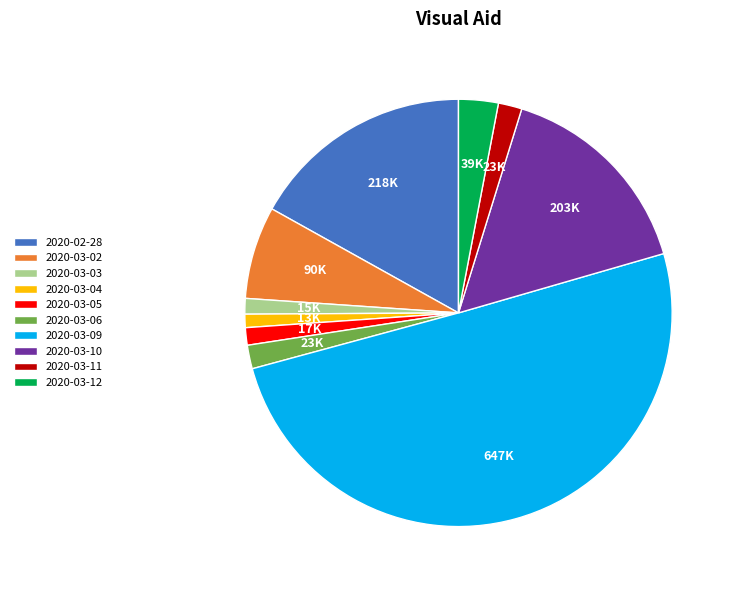

True or false: 2020-03-10 accounts for 3% of the total.

False